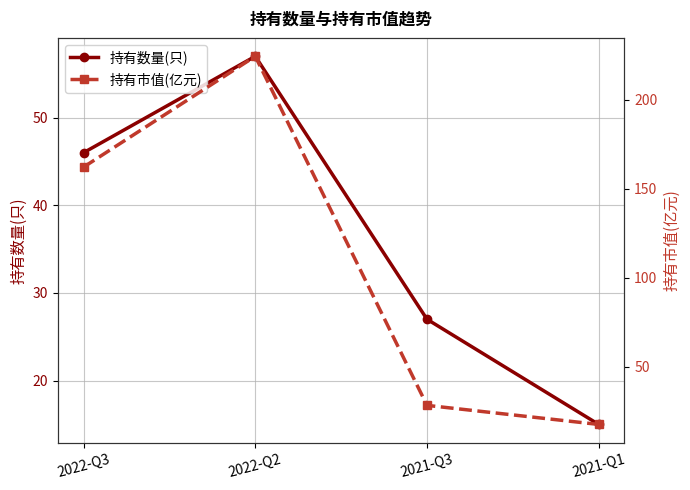

Reading left to right, extract all data points from this chart.

持有数量(只): 46.0	57.0	27.0	15.0
持有市值(亿元): 162.2	224.5	28.4	17.7